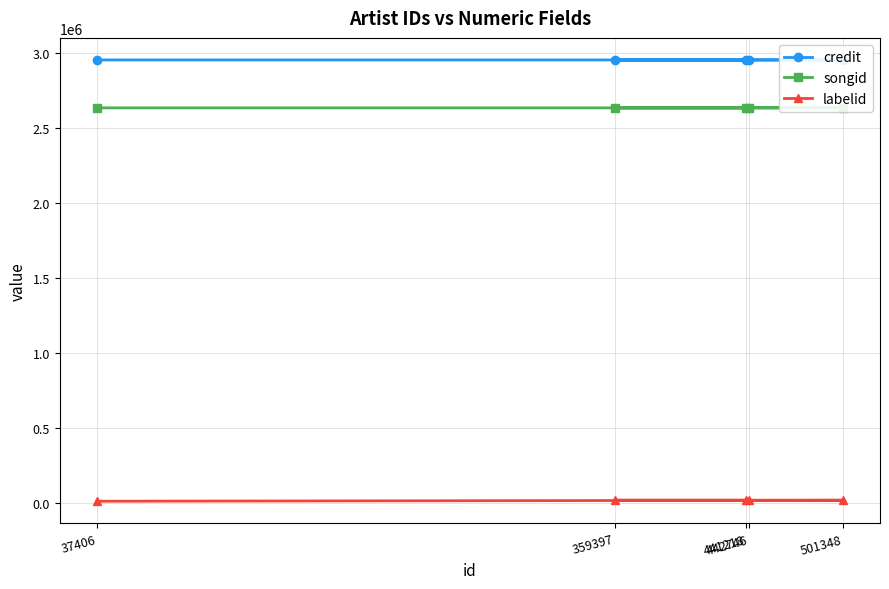

What is the difference between the songid values at 37406 and 501348?

3